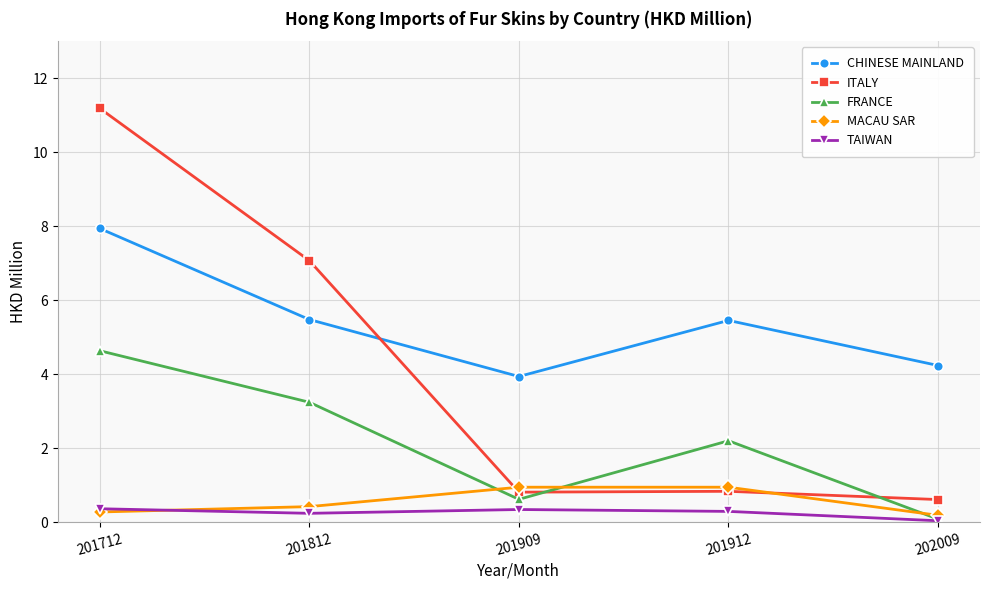

The MACAU SAR series shows 0.9 at 201909. True or false?

True